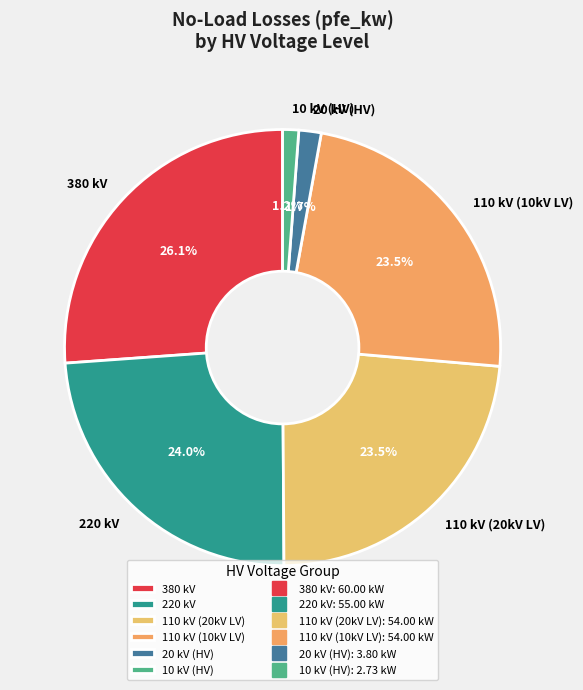

What is the largest slice in the pie chart?

380 kV